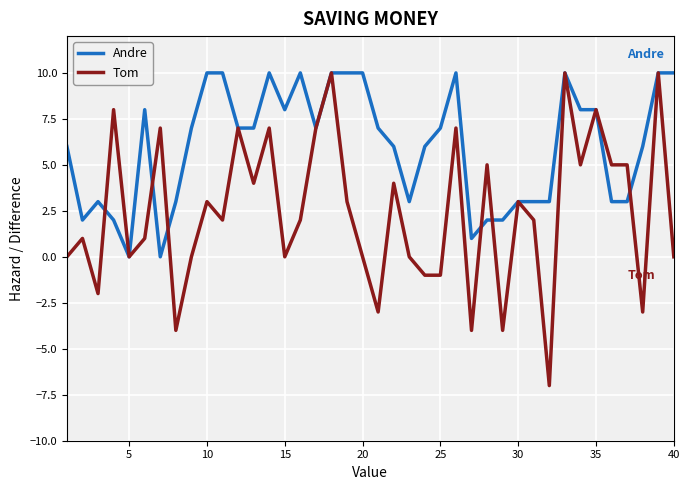

Rank the series by their average value, from lowest to highest.

Tom, Andre